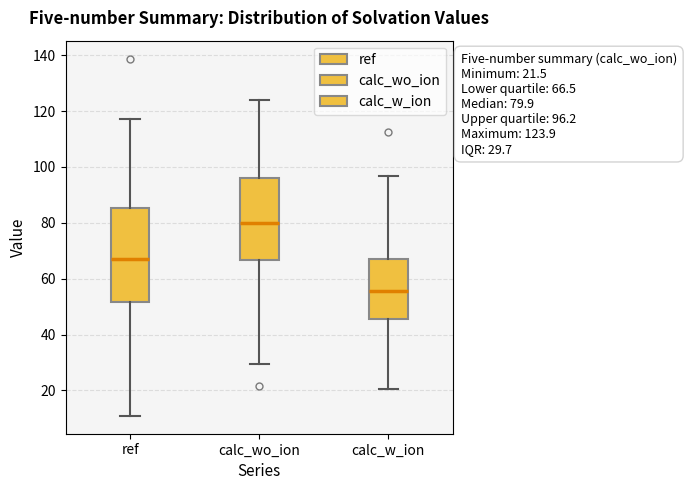

Which box has the highest median line?

calc_wo_ion